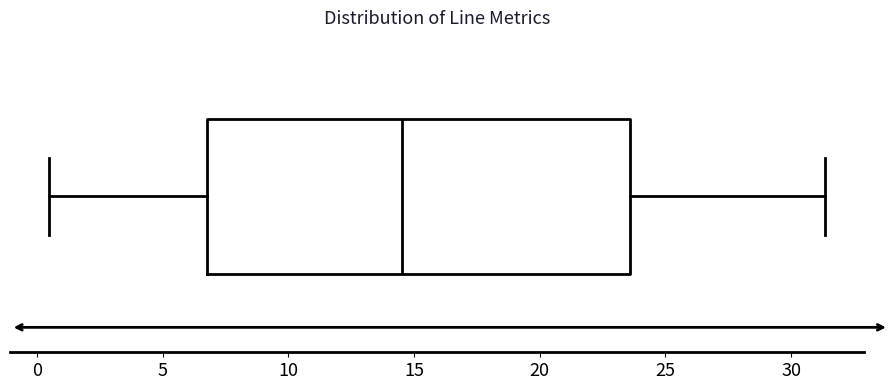

Transcribe this box plot: give where the median line is, the range the box spans, and where the two whiskers end, as read against the x-axis. The values are not printed on the chart, so give them approximately, as read against the axis.

median 14.5, box 7.0 to 23.5, whiskers 0.5 to 31.5